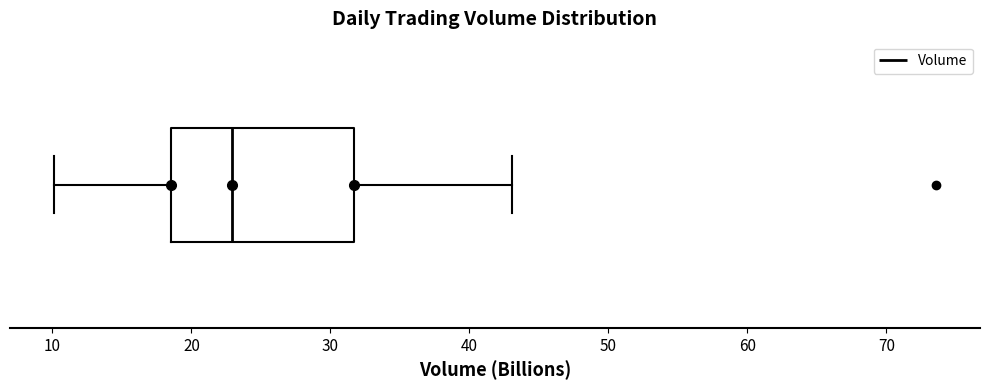

Transcribe this box plot: give where the median line is, the range the box spans, and where the two whiskers end, as read against the x-axis. The values are not printed on the chart, so give them approximately, as read against the axis.

median 23, box 19 to 32, whiskers 10 to 43